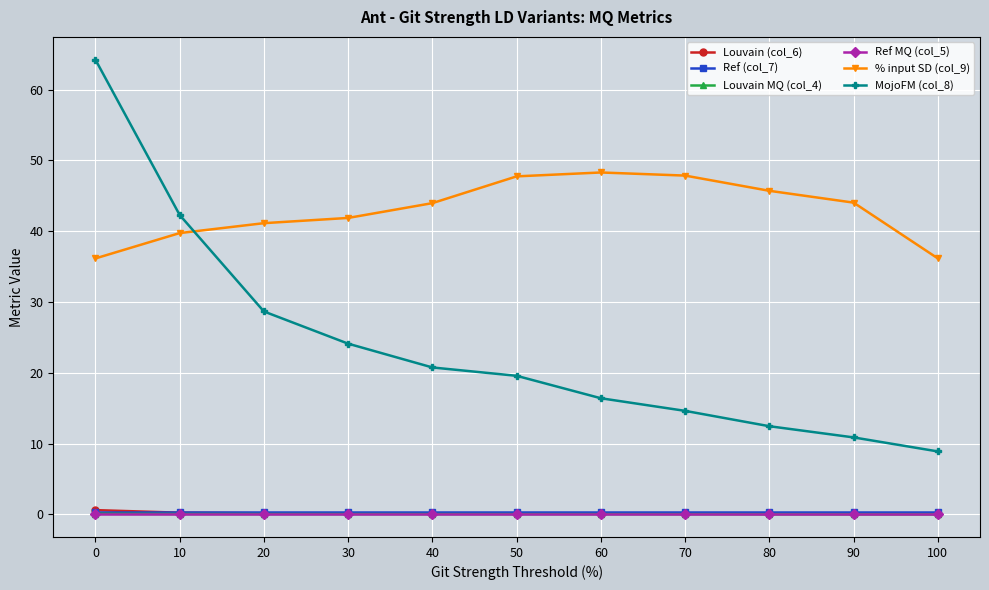

At which label is MojoFM (col_8) closest to 36?

10